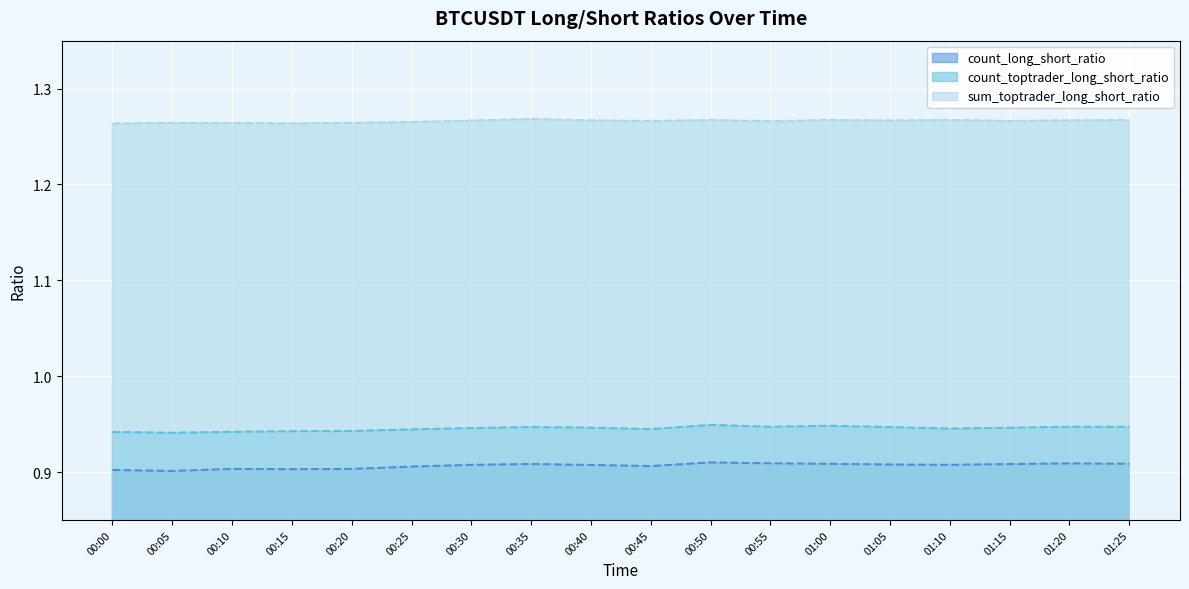

Reading left to right, extract all data points from this chart.

count_long_short_ratio: 0.9	0.9	0.9	0.9	0.9	0.9	0.9	0.9	0.9	0.9	0.9	0.9	0.9	0.9	0.9	0.9	0.9	0.9
count_toptrader_long_short_ratio: 0.9	0.9	0.9	0.9	0.9	0.9	0.9	0.9	0.9	0.9	0.9	0.9	0.9	0.9	0.9	0.9	0.9	0.9
sum_toptrader_long_short_ratio: 1.3	1.3	1.3	1.3	1.3	1.3	1.3	1.3	1.3	1.3	1.3	1.3	1.3	1.3	1.3	1.3	1.3	1.3